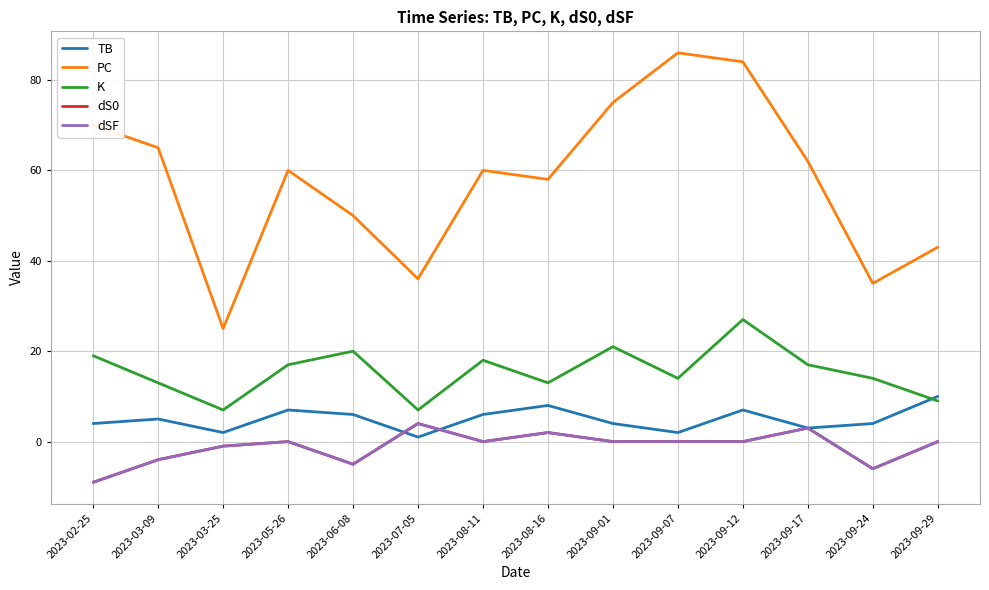

How many interior local valleys does the TB series have?

4